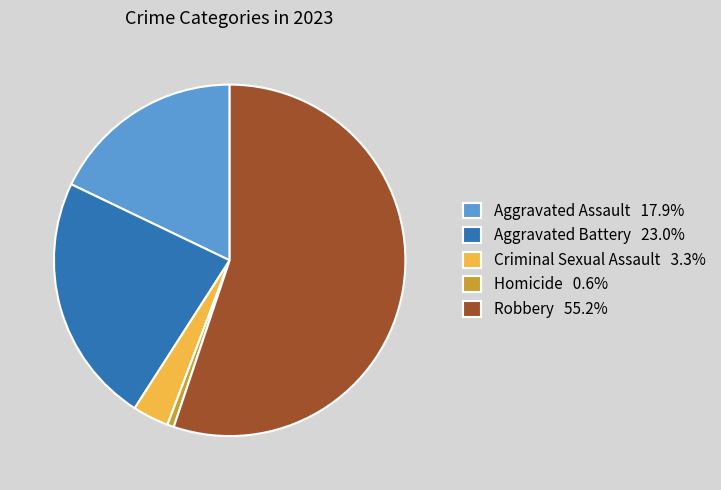

Which slice is the smallest?

Homicide